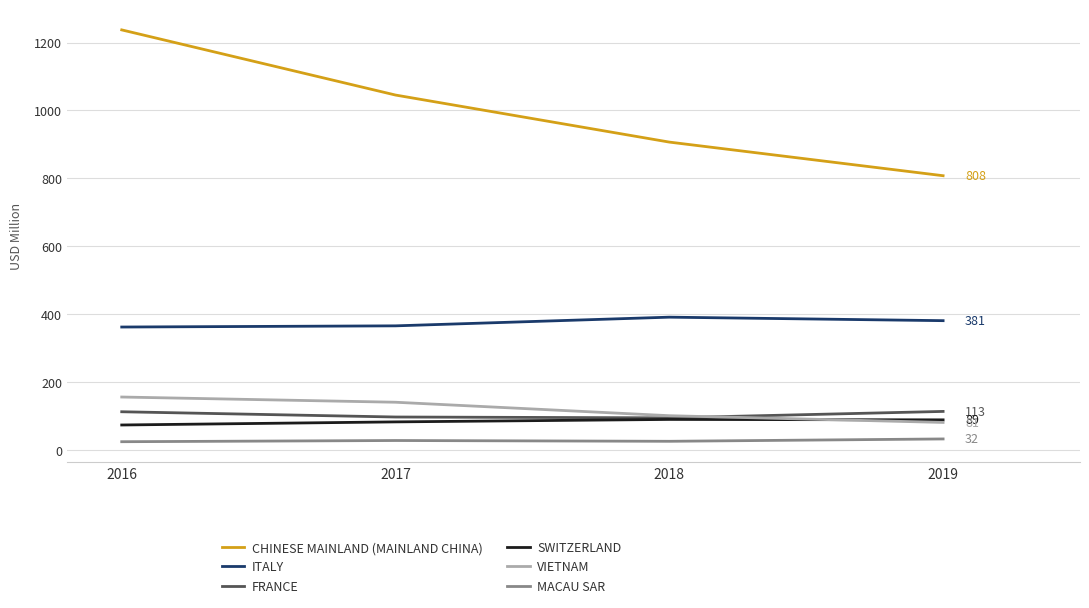

True or false: VIETNAM has a value of 240.8 at 2016.

False